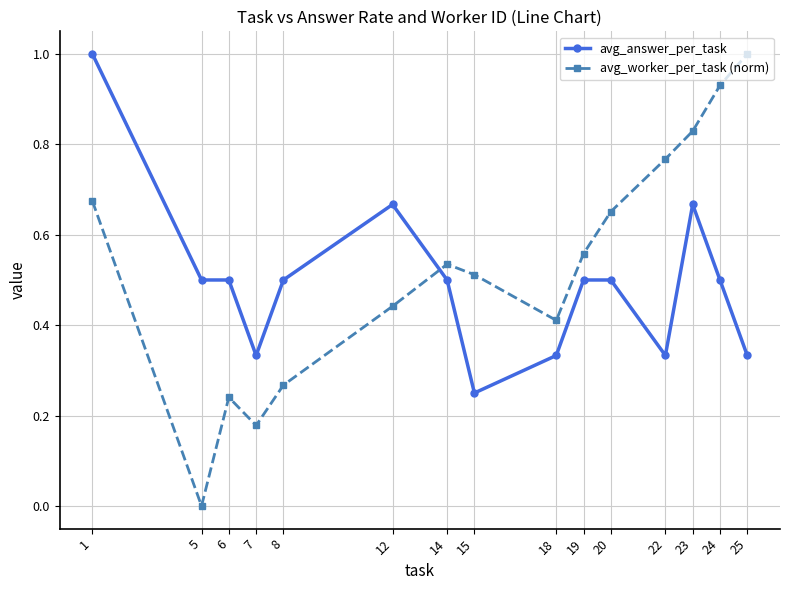

In avg_worker_per_task (norm), how many points are lower than both neighbors (excluding endpoints)?

3